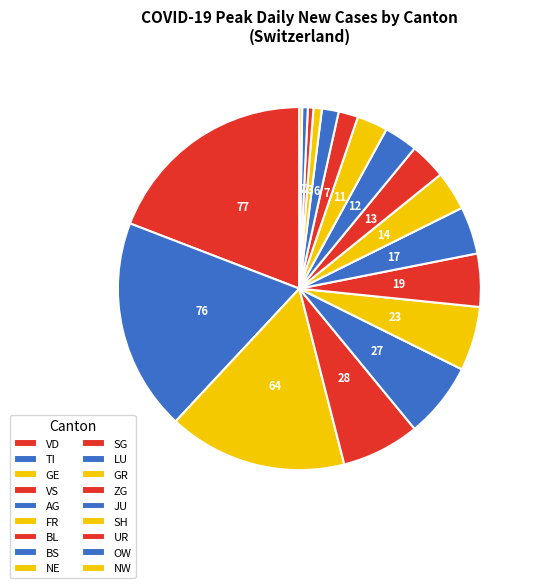

Do FR and UR together represent more than half of the pie?

No